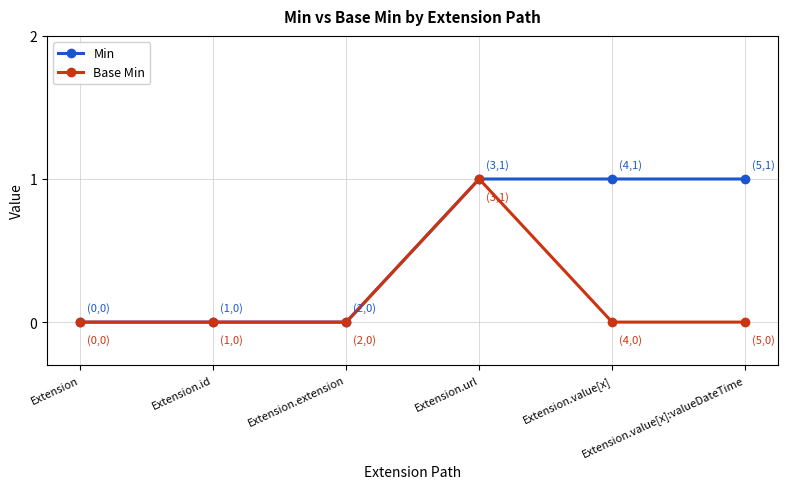

List the series in order of their overall mean, highest first.

Min, Base Min